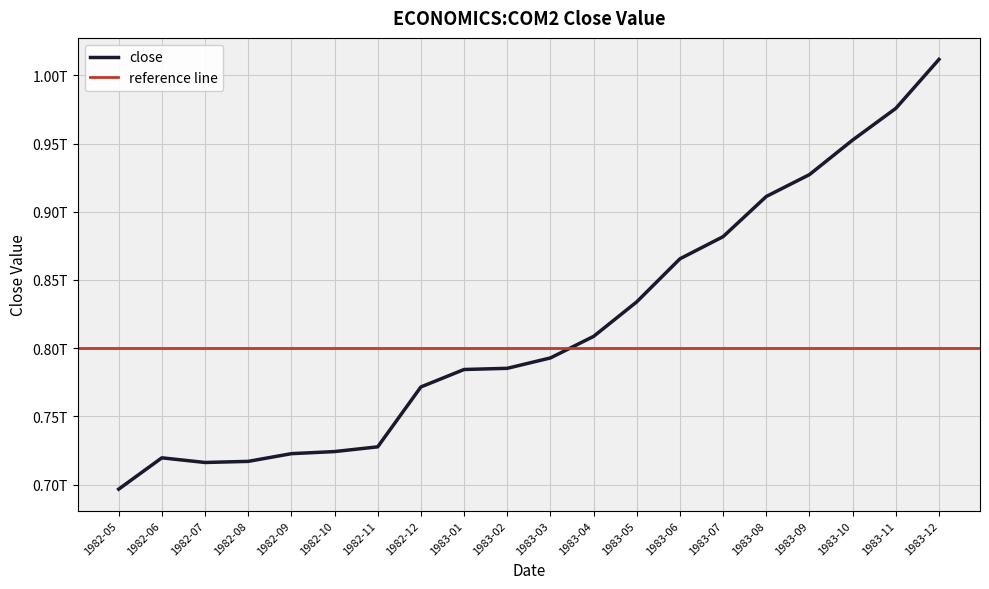

What is the average value?

816309550000